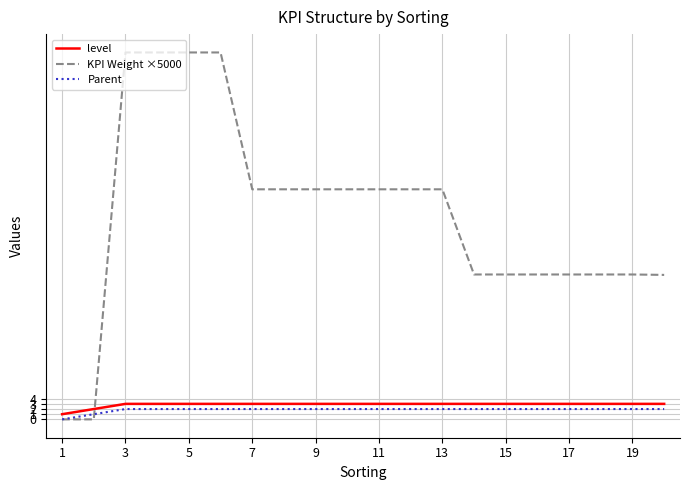

Which series has the largest total across all categories?

KPI Weight ×5000